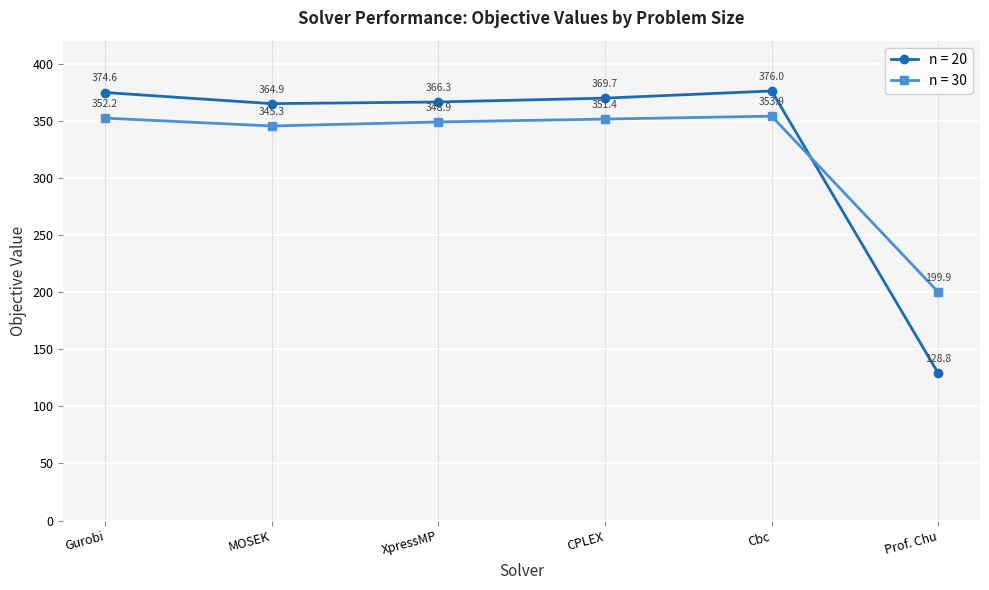

After their last crossing, which series has the higher values: n = 20 or n = 30?

n = 30